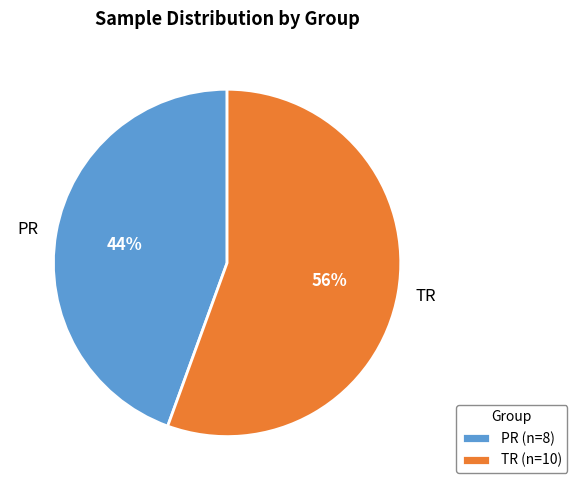

To the nearest percent, what percentage of the pie is PR?

44%